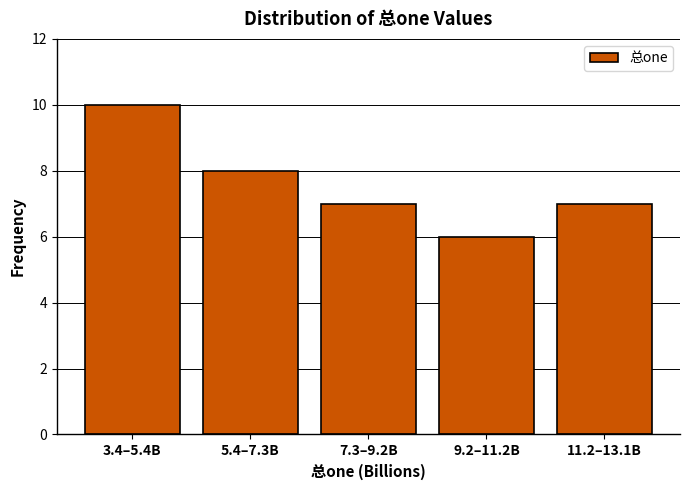

Reading right to left, transcribe all the data shown in this chart.

11.2–13.1B=7	9.2–11.2B=6	7.3–9.2B=7	5.4–7.3B=8	3.4–5.4B=10